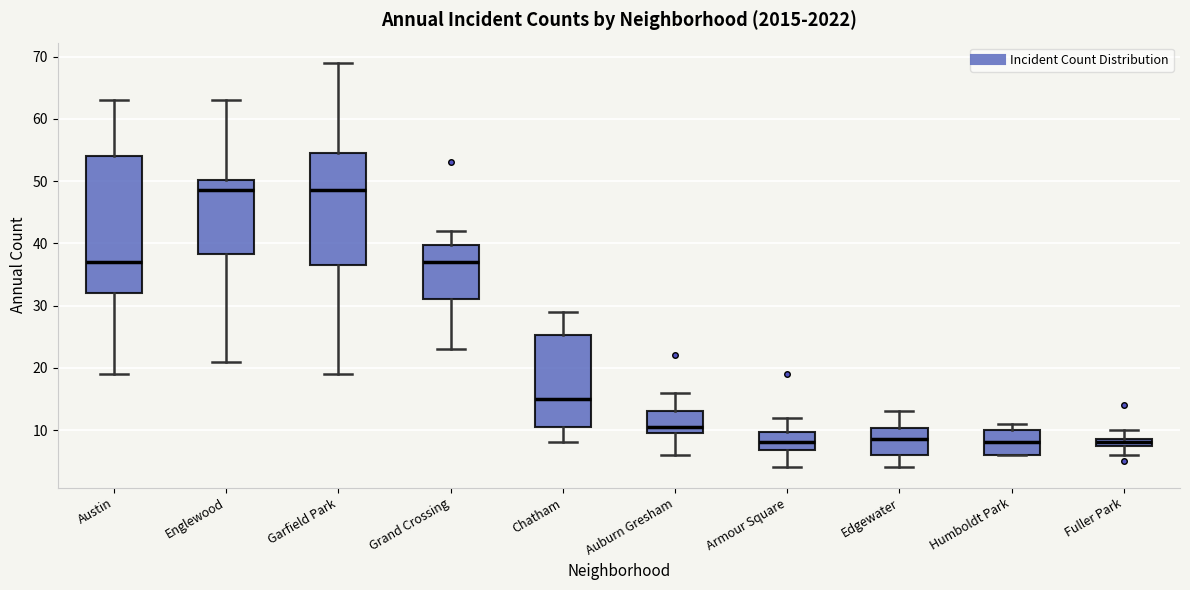

Comparing the boxes themselves (not the whiskers), which one is the tallest?

Austin